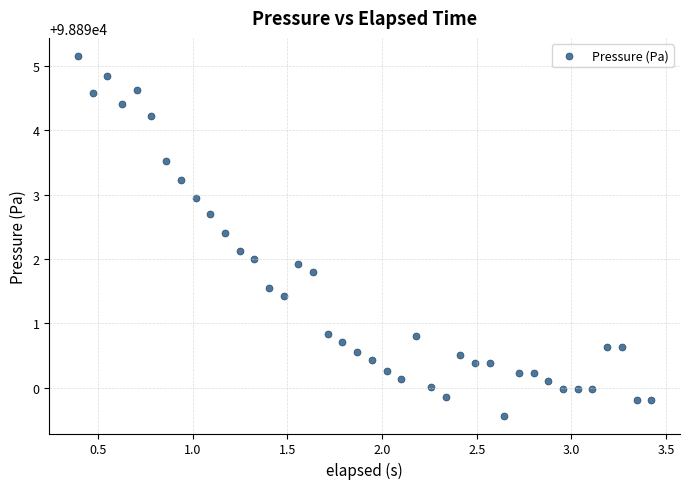

What is the range of Y values (max minus min)?

5.6